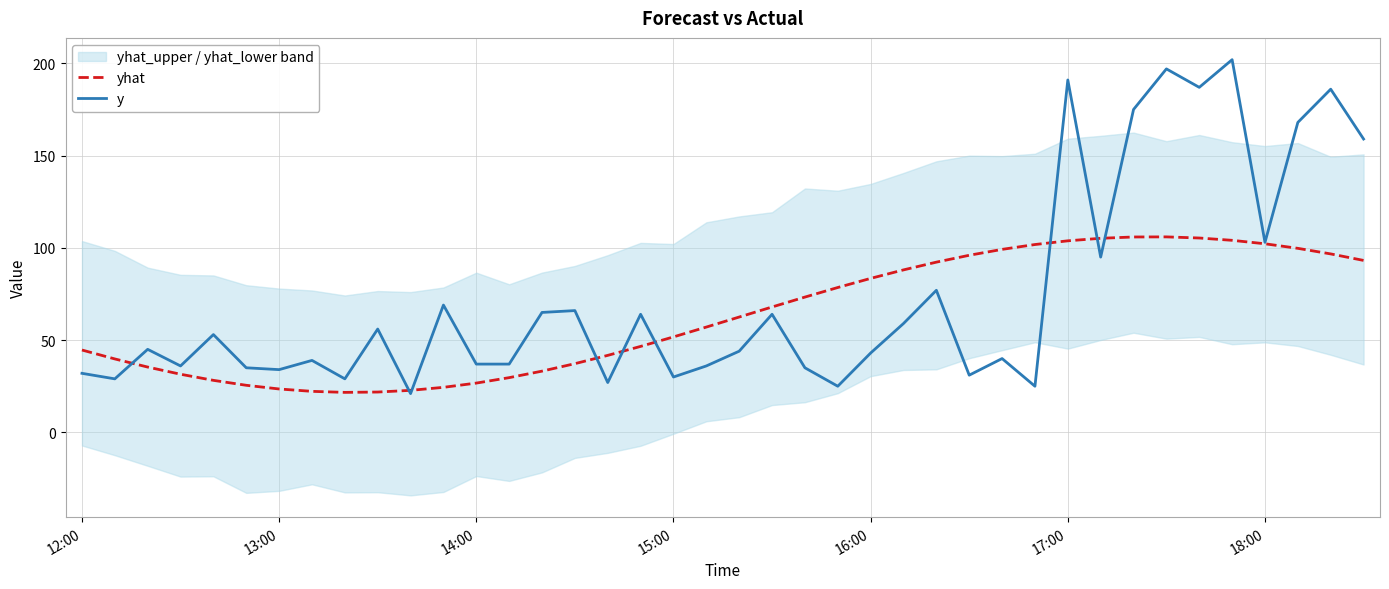

Reading left to right, what are all the values shown in this chart?

yhat: 44.6	39.8	35.4	31.5	28.2	25.5	23.5	22.2	21.7	21.9	22.8	24.4	26.7	29.7	33.2	37.2	41.7	46.6	51.7	57.1	62.5	68.0	73.3	78.5	83.5	88.1	92.3	96.0	99.2	101.8	103.8	105.2	105.9	105.9	105.3	104.1	102.2	99.7	96.7	93.2
y: 32.0	29.0	45.0	36.0	53.0	35.0	34.0	39.0	29.0	56.0	21.0	69.0	37.0	37.0	65.0	66.0	27.0	64.0	30.0	36.0	44.0	64.0	35.0	25.0	43.0	59.0	77.0	31.0	40.0	25.0	191.0	95.0	175.0	197.0	187.0	202.0	103.0	168.0	186.0	159.0